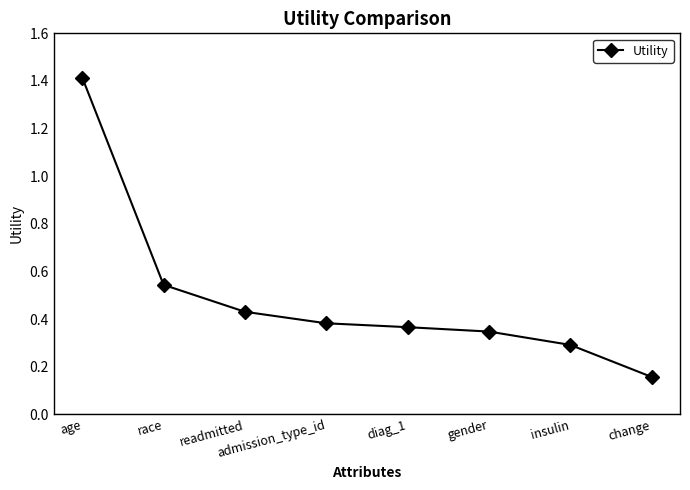

How many categories are shown in the chart?

8